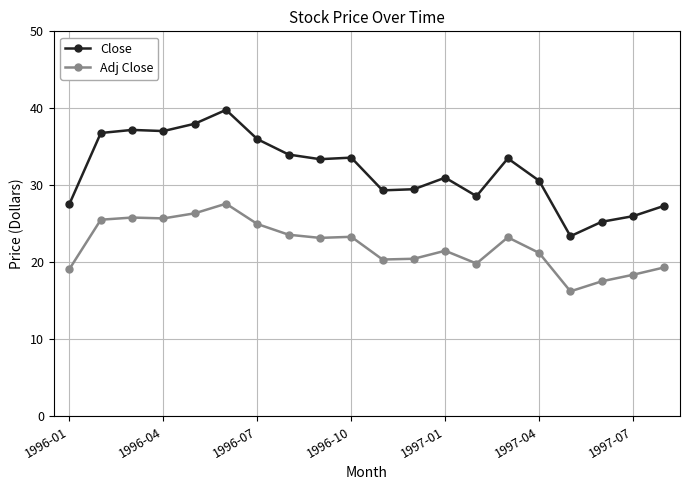

Which series has the widest spread of values?

Close